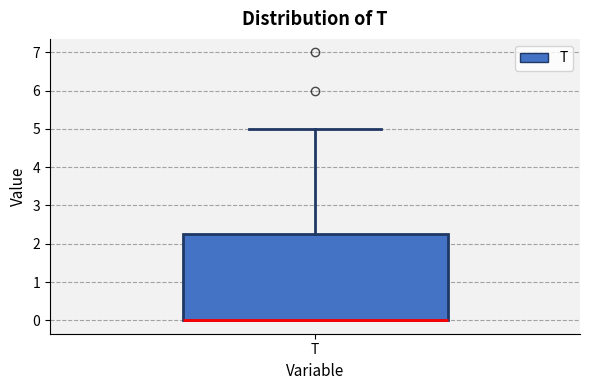

Where is the lower edge of the box for T on the y-axis? The values are not printed on the chart, so give them approximately, as read against the axis.

0.0